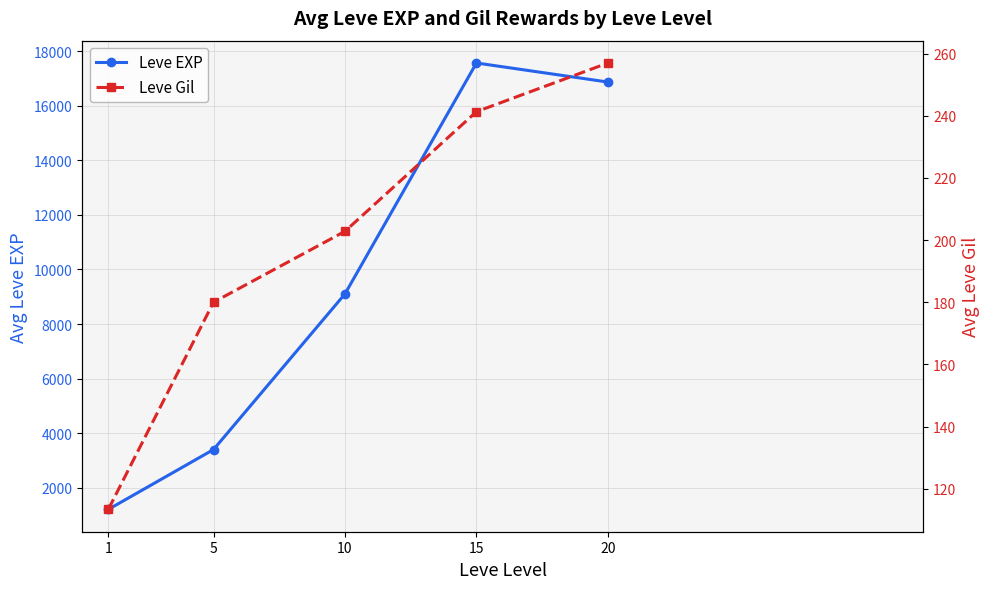

List the series in order of their peak value, highest first.

Leve EXP, Leve Gil